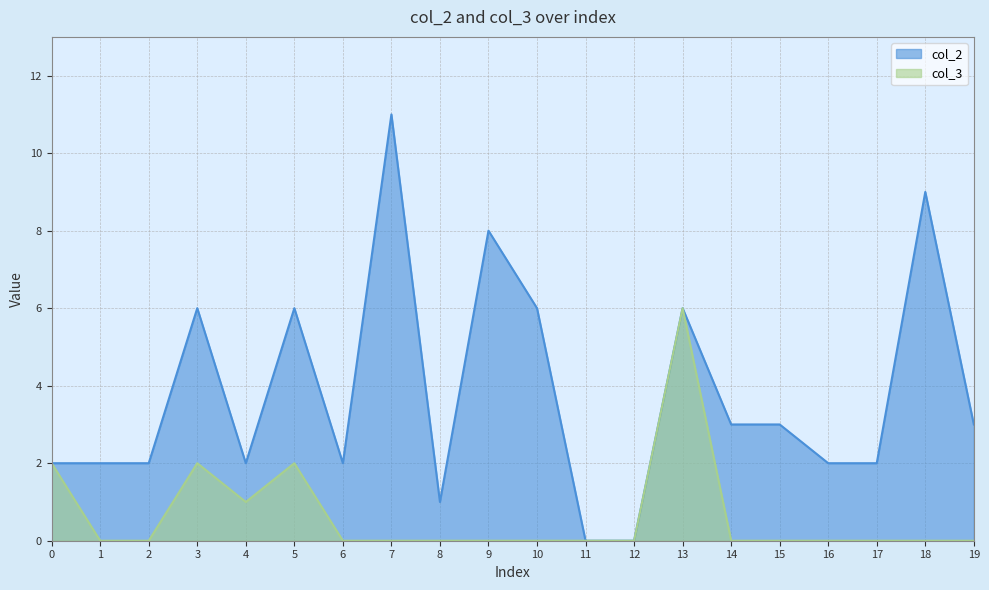

How many series are shown in this chart?

2